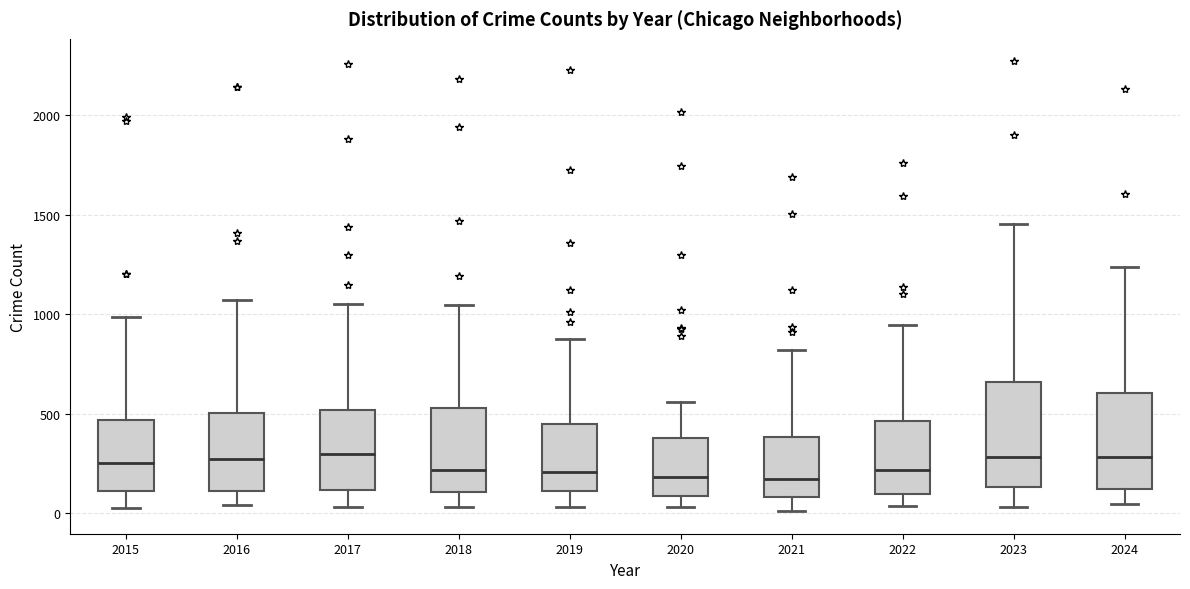

Reading left to right, read every box against the y-axis: the position of its median line, the range the box covers, and the ends of its whiskers. The values are not printed on the chart, so give them approximately, as read against the axis.

2015: median 250, box 100 to 450, whiskers 50 to 1000
2016: median 250, box 100 to 500, whiskers 50 to 1050
2017: median 300, box 100 to 500, whiskers 50 to 1050
2018: median 200, box 100 to 550, whiskers 50 to 1050
2019: median 200, box 100 to 450, whiskers 50 to 850
2020: median 200, box 100 to 400, whiskers 50 to 550
2021: median 150, box 100 to 400, whiskers 0 to 800
2022: median 200, box 100 to 450, whiskers 50 to 950
2023: median 300, box 150 to 650, whiskers 50 to 1450
2024: median 300, box 100 to 600, whiskers 50 to 1250